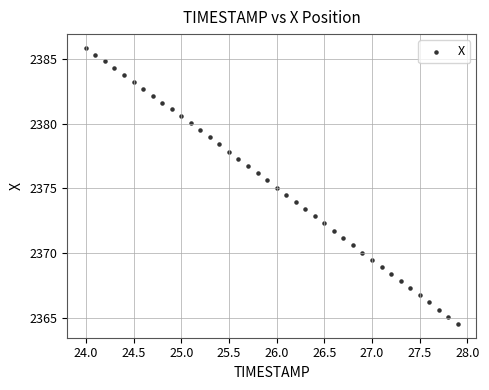

What is the range of Y values (max minus min)?

21.3